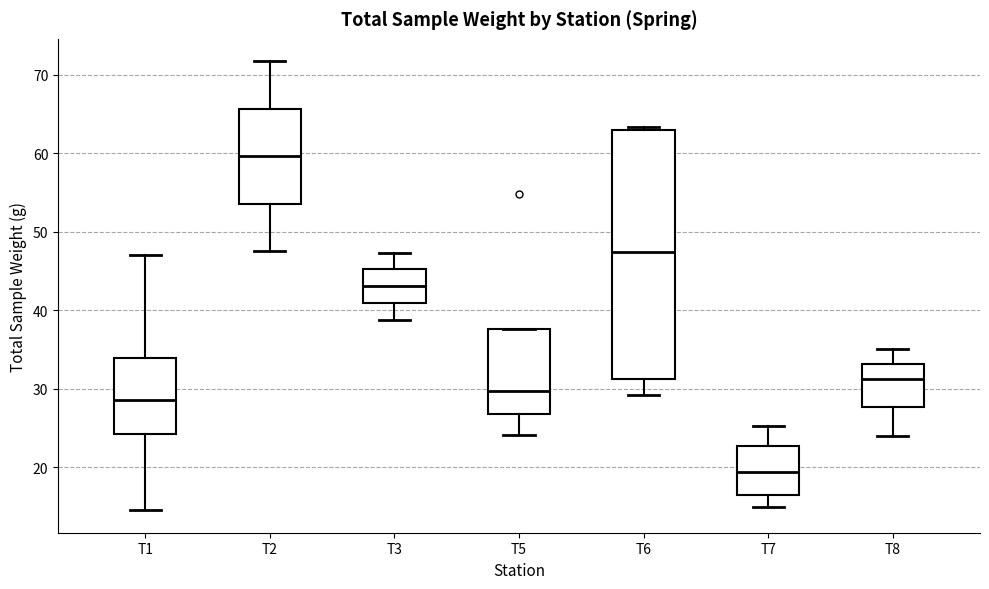

Which box has the lowest median line?

T7